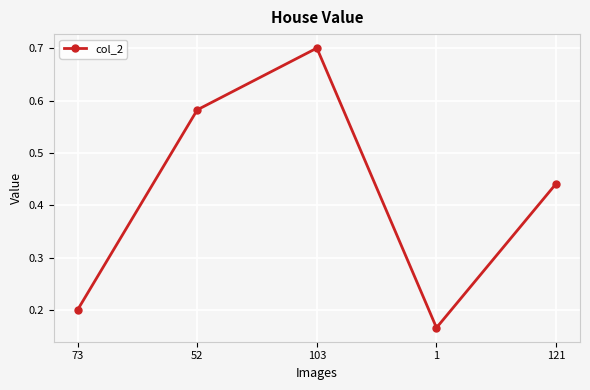

Which category has the highest value across all series?

103